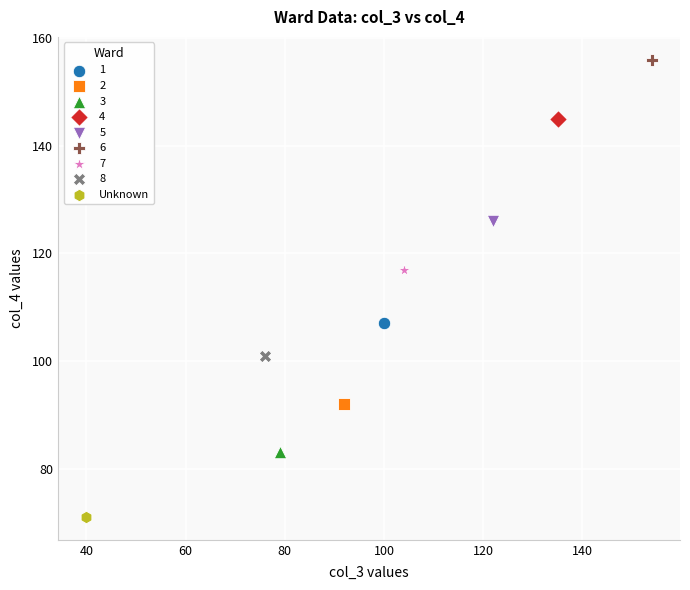

Which series reaches the minimum Y coordinate?

Unknown